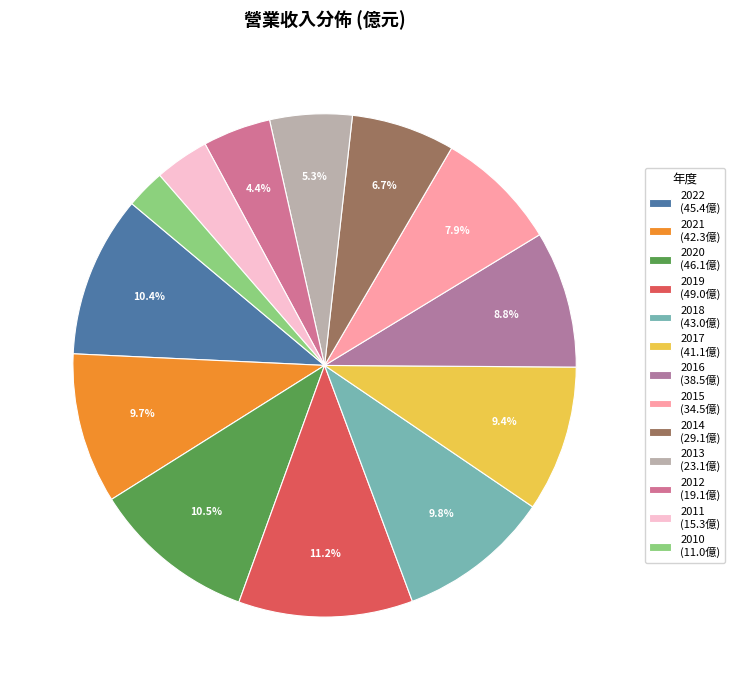

Do 2011 and 2020 together represent more than half of the pie?

No